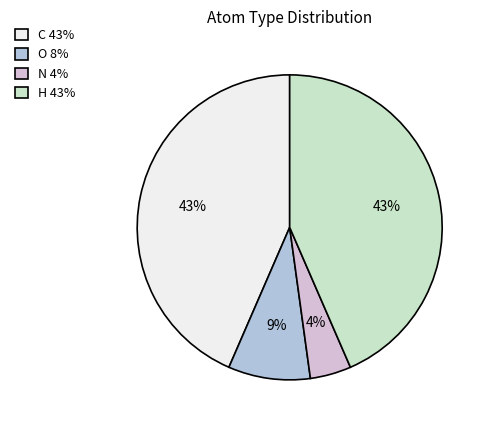

How many segments does this pie chart have?

4